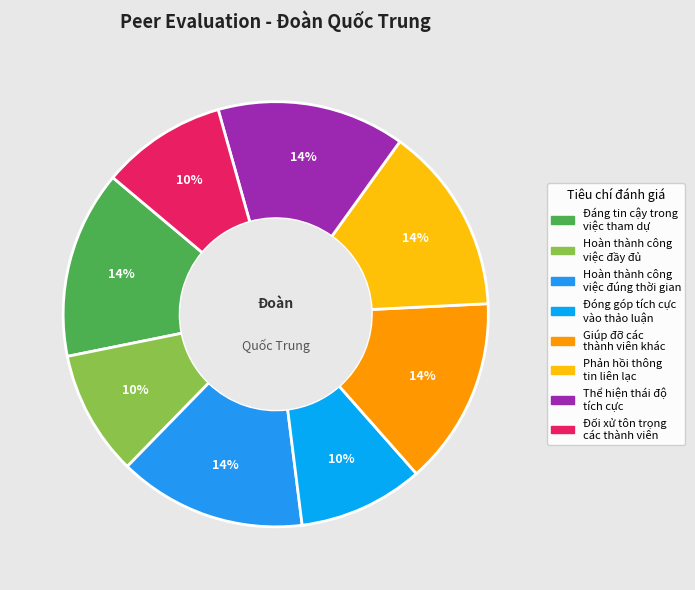

How many slices are in this pie chart?

8